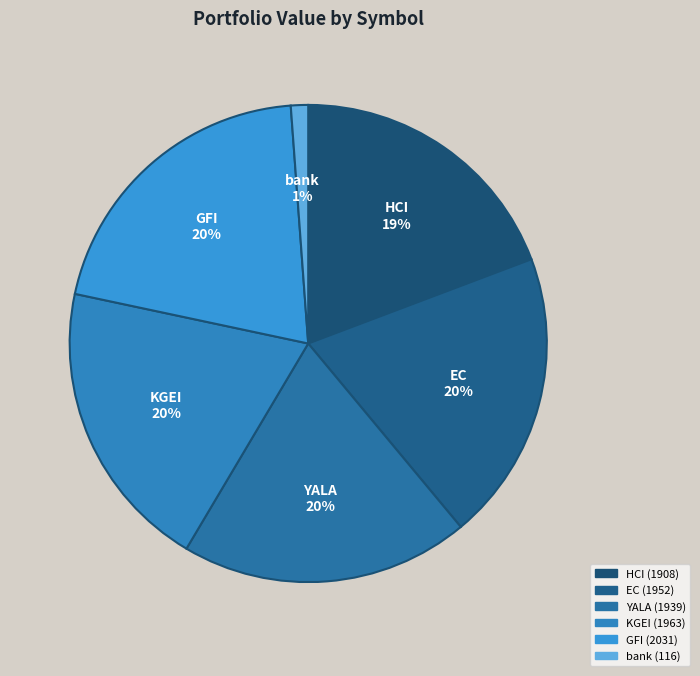

True or false: KGEI accounts for 7% of the total.

False